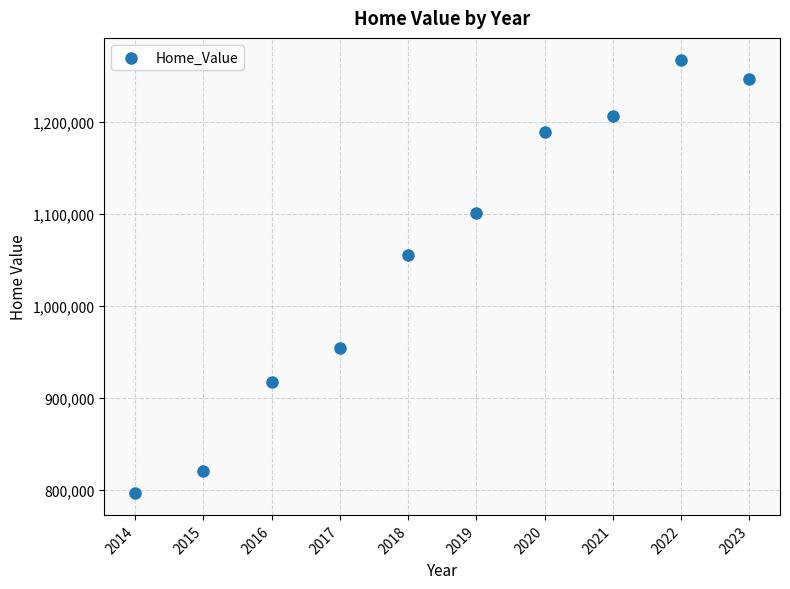

What Y value in the scatter plot is closest to 1031841?

1054661